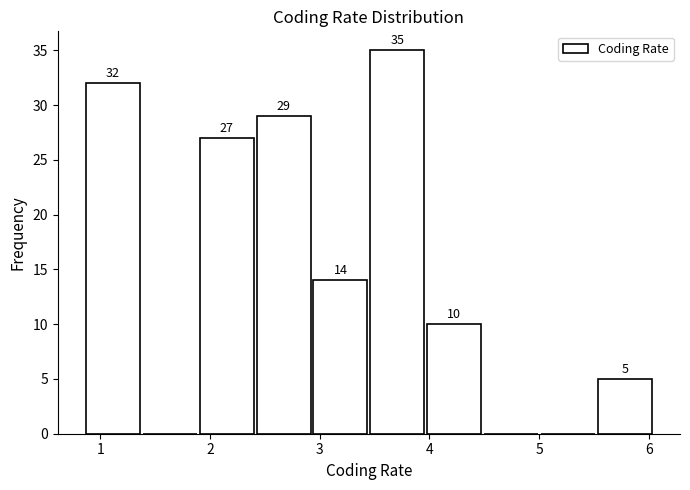

Over which range of the x-axis is the bar tallest?

3.5 to 4.0